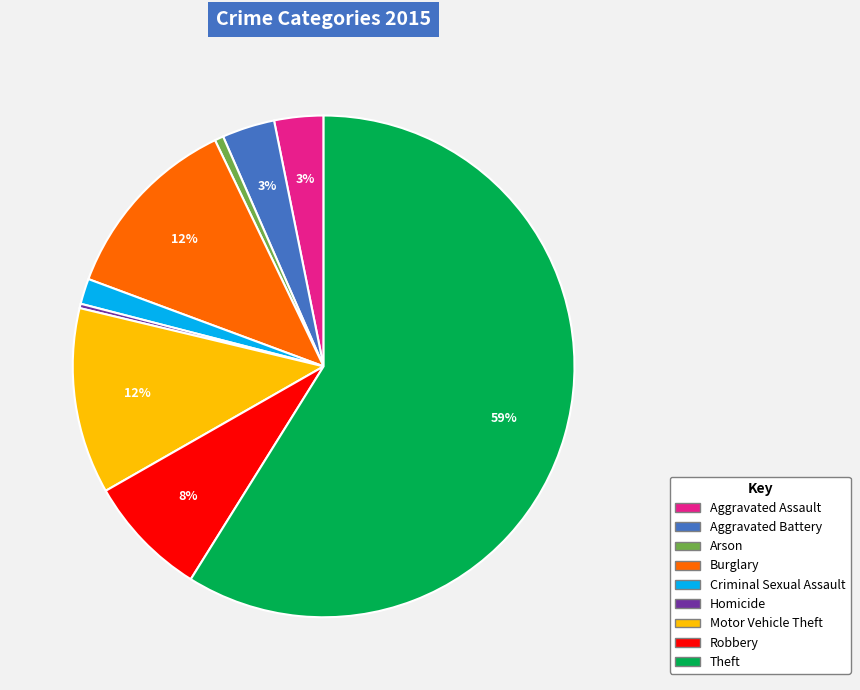

Is it true that Aggravated Assault is 14% of the pie?

False